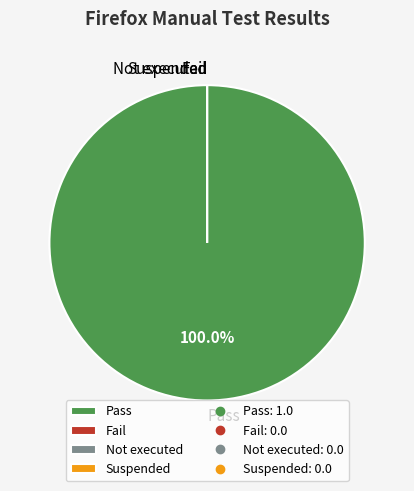

Is there any slice that represents more than half of the pie?

Yes